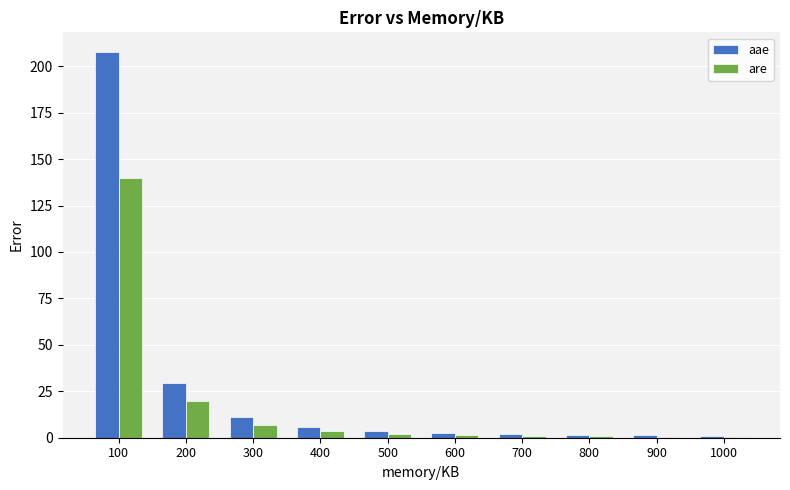

What is the highest value of the aae series?

207.8